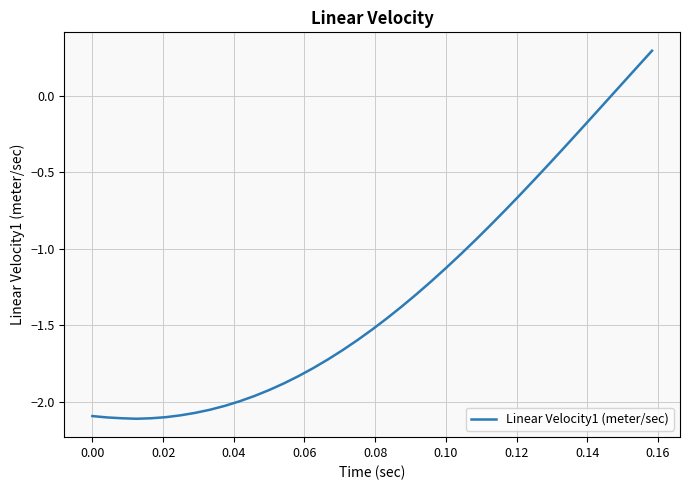

What is the greatest value displayed?

0.3